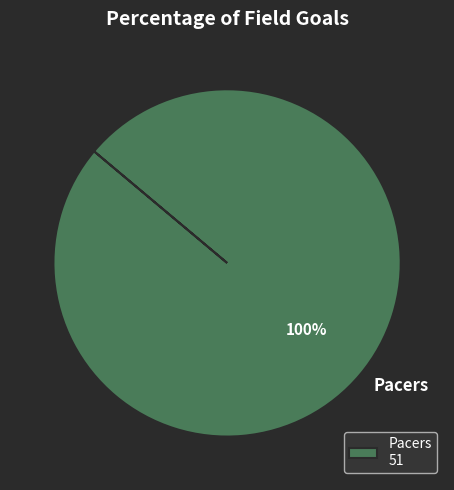

What percentage is the Pacers 51 slice, to the nearest percent?

100%